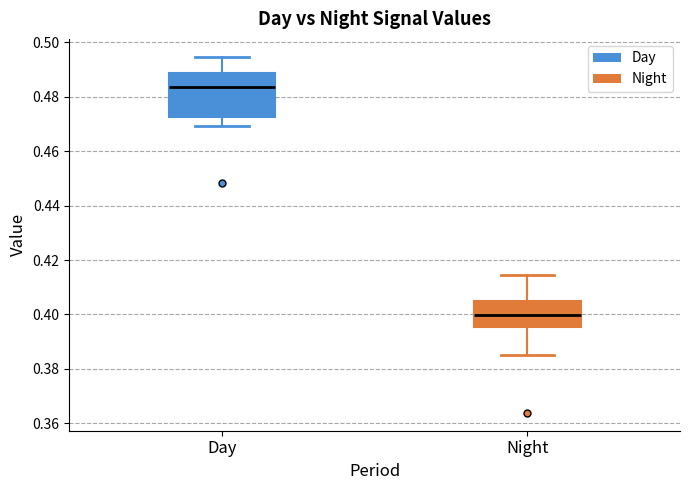

Reading left to right, read every box against the y-axis: the position of its median line, the range the box covers, and the ends of its whiskers. The values are not printed on the chart, so give them approximately, as read against the axis.

Day: median 0.484, box 0.472 to 0.488, whiskers 0.470 to 0.494
Night: median 0.400, box 0.396 to 0.404, whiskers 0.386 to 0.414